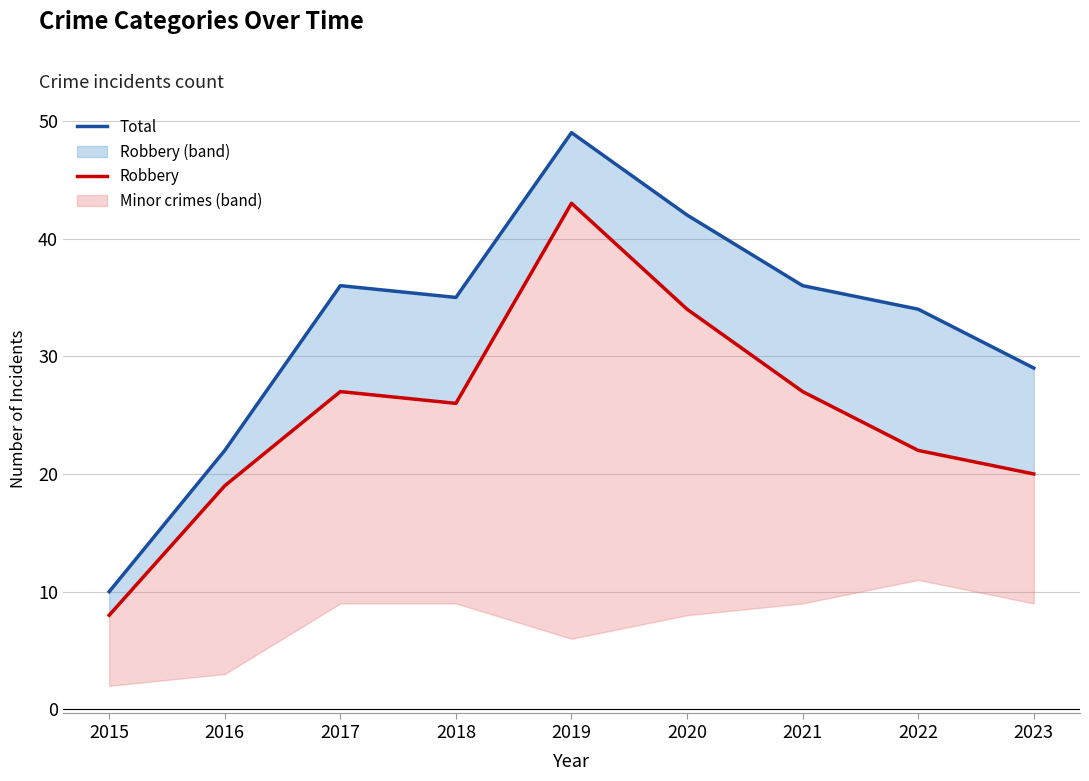

At which category is the sum across all series the highest?

2019